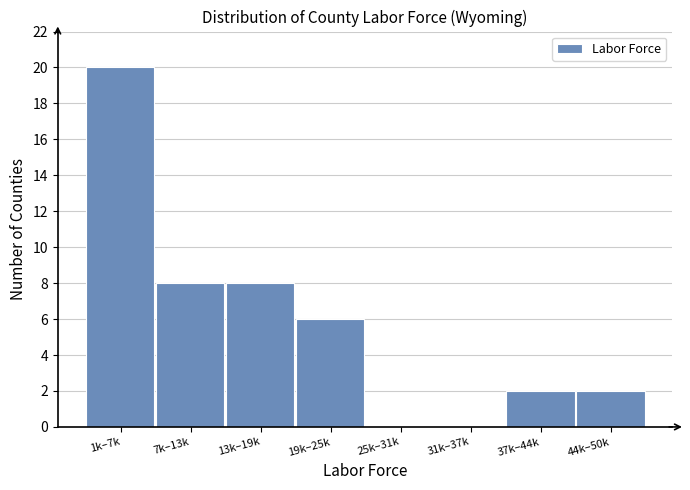

Reading left to right, list all the values displayed in this chart.

1k–7k=20	7k–13k=8	13k–19k=8	19k–25k=6	25k–31k=0	31k–37k=0	37k–44k=2	44k–50k=2